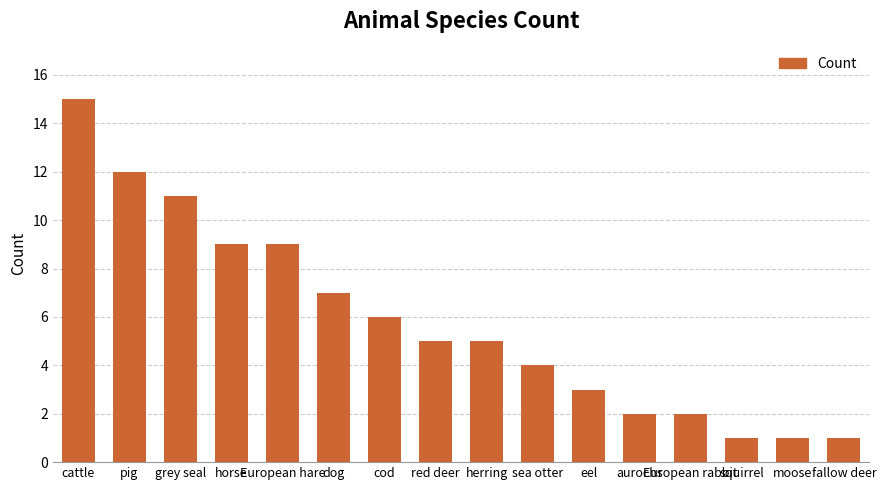

Reading left to right, extract all data points from this chart.

15	12	11	9	9	7	6	5	5	4	3	2	2	1	1	1